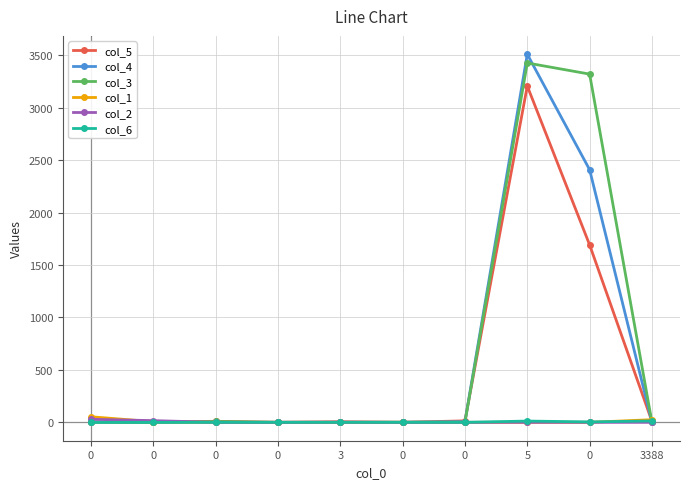

Where do col_2 and col_5 first cross each other?

0 and 0